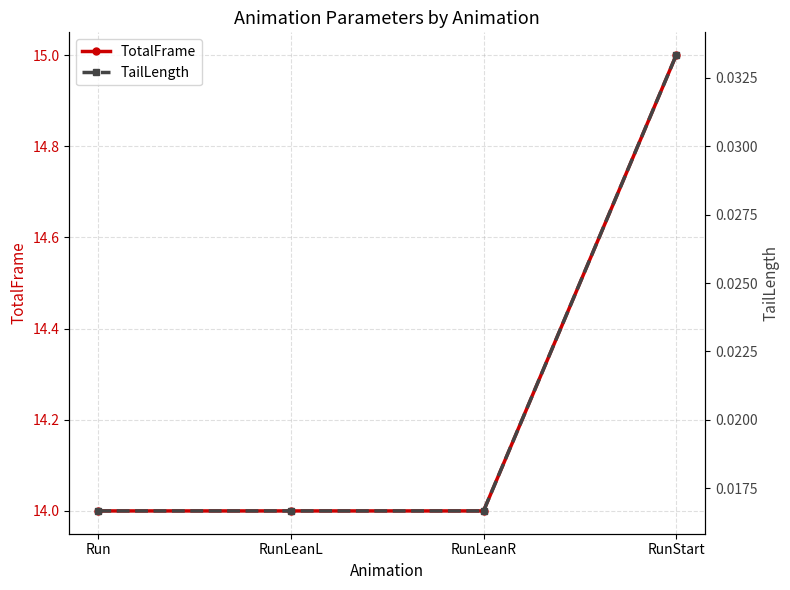

What is the value of the TotalFrame point at the 1st from the left?

14